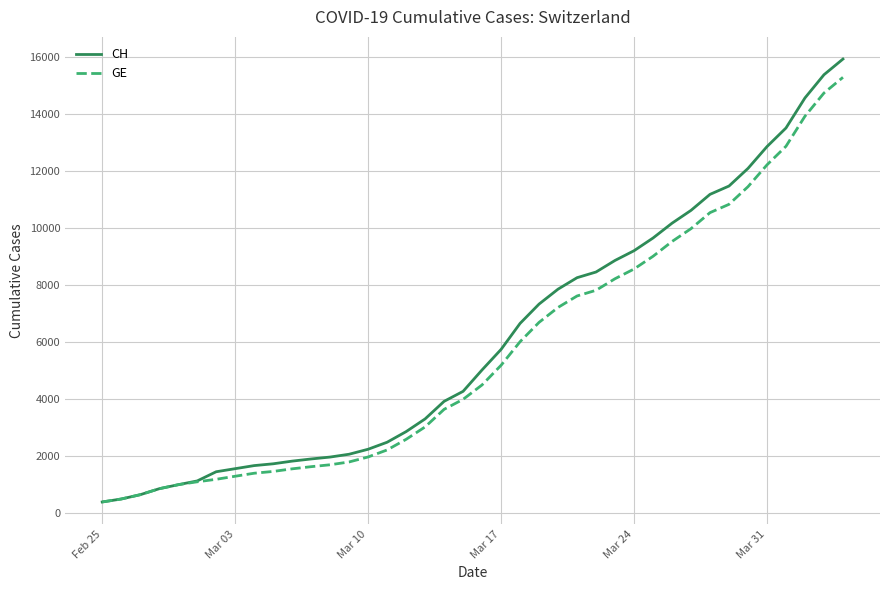

What is the smallest value displayed?

375